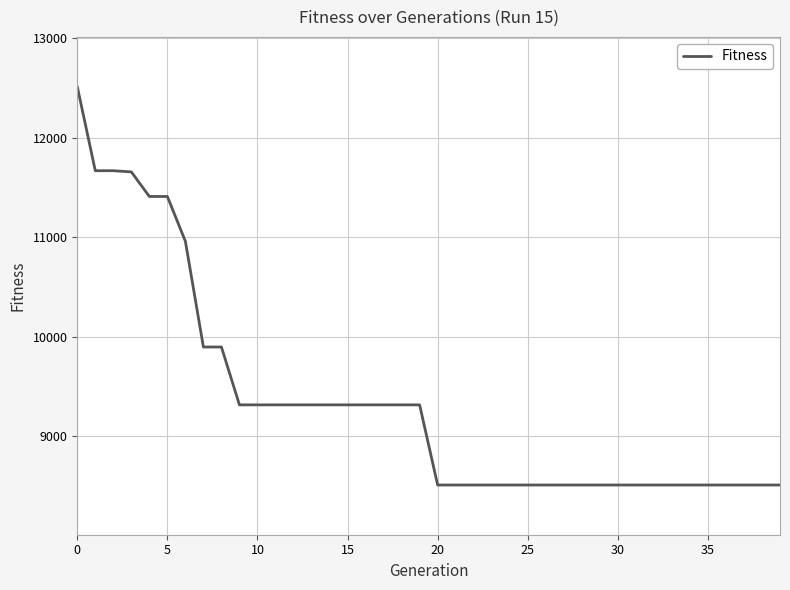

What is the smallest value displayed?

8508